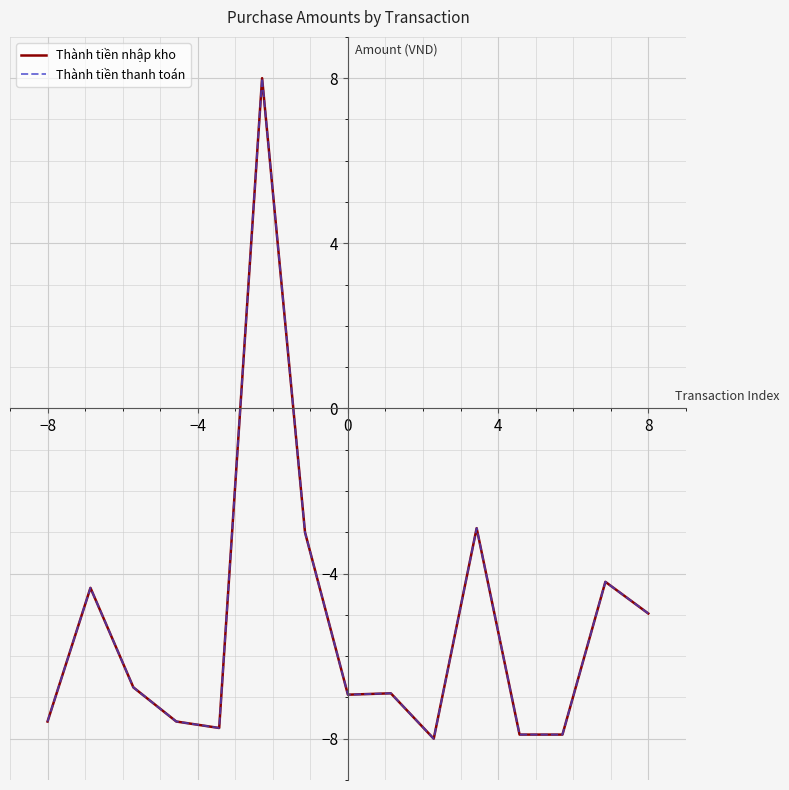

What is the smallest value displayed?

-8.0